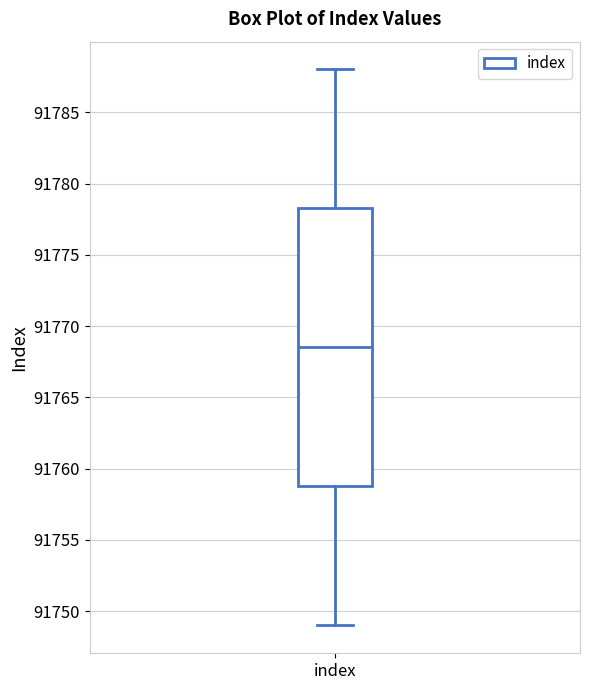

Read this box plot against the y-axis: the position of the median line, the range covered by the box, and the ends of both whiskers. The values are not printed on the chart, so give them approximately, as read against the axis.

median 91768.5, box 91759.0 to 91778.5, whiskers 91749.0 to 91788.0